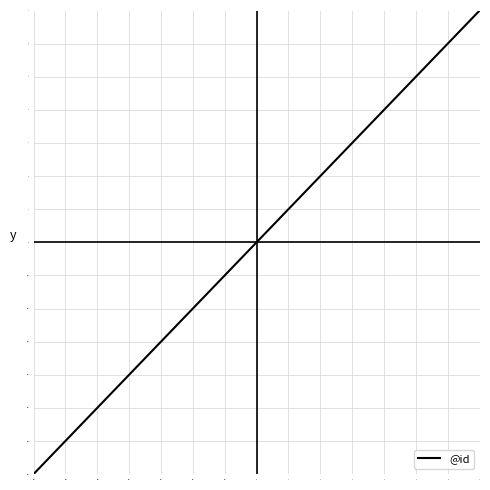

List the labels in order of value, largest first.

7, 6, 5, 4, 3, 2, 1, 0, −1, −2, −3, −4, −5, −6, −7